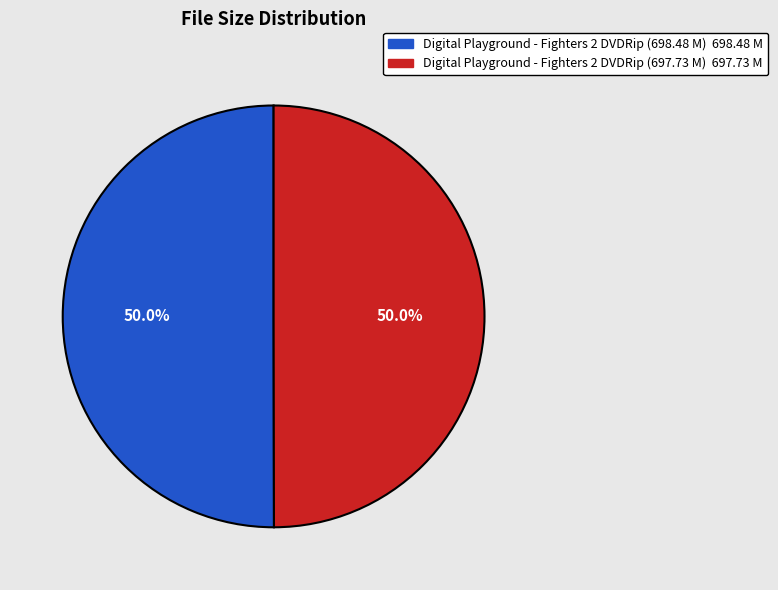

Do Digital Playground - Fighters 2 DVDRip (697.73 M) and Digital Playground - Fighters 2 DVDRip (698.48 M) together represent more than half of the pie?

Yes